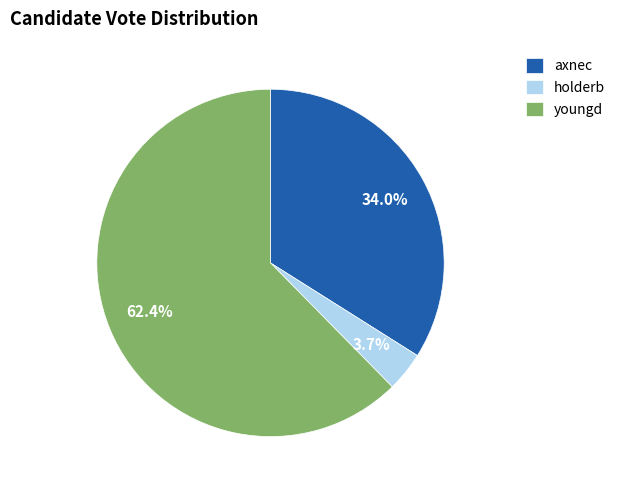

To the nearest percent, what portion does youngd represent?

62%